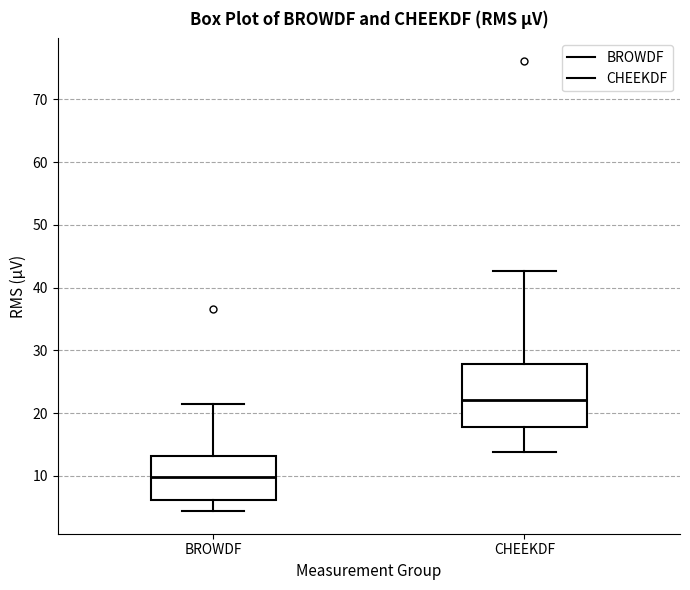

Reading left to right, transcribe this box plot: for each box, give where its median line is, the range the box spans, and where its two whiskers end, as read against the y-axis. The values are not printed on the chart, so give them approximately, as read against the axis.

BROWDF: median 10, box 6 to 13, whiskers 4 to 21
CHEEKDF: median 22, box 18 to 28, whiskers 14 to 43